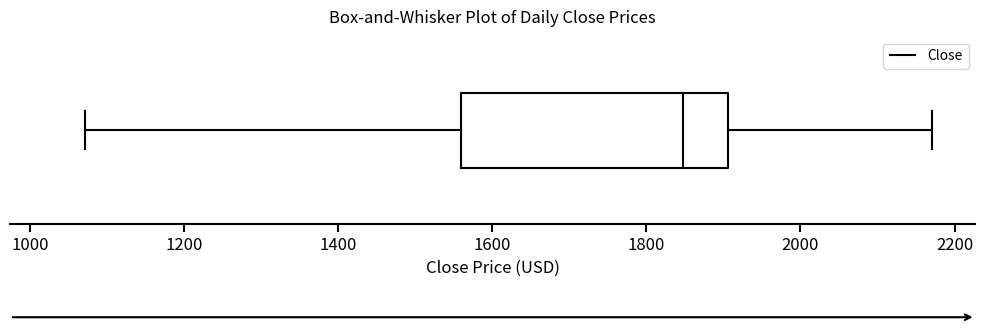

Where does the median line of the box sit on the x-axis? The values are not printed on the chart, so give them approximately, as read against the axis.

1840